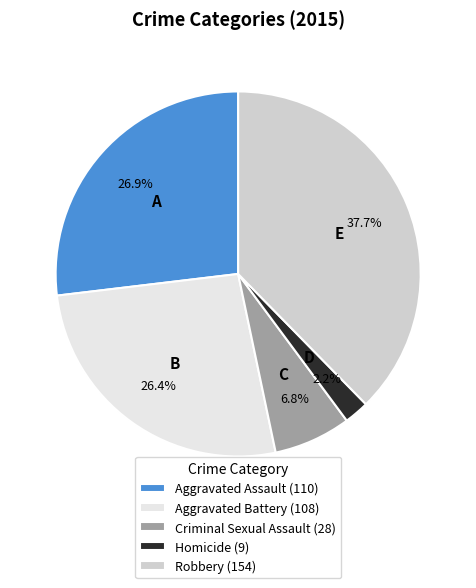

How much of the chart is everything except Criminal Sexual Assault?

93.2%